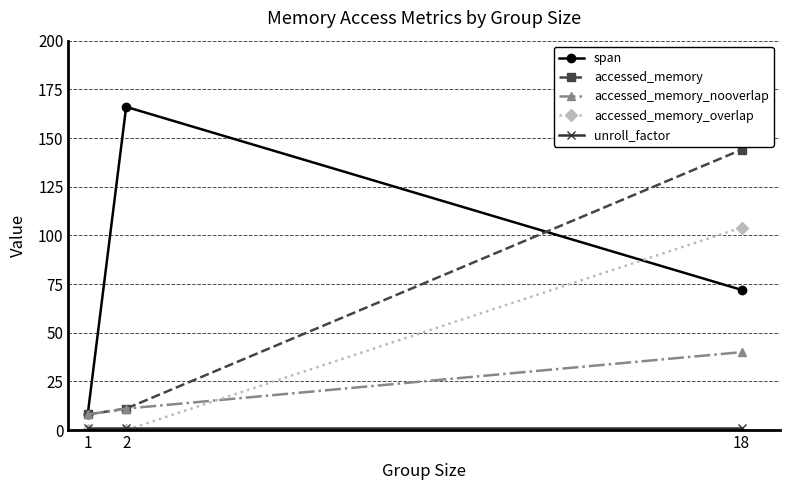

The value of accessed_memory_overlap at 1 is 57. True or false?

False